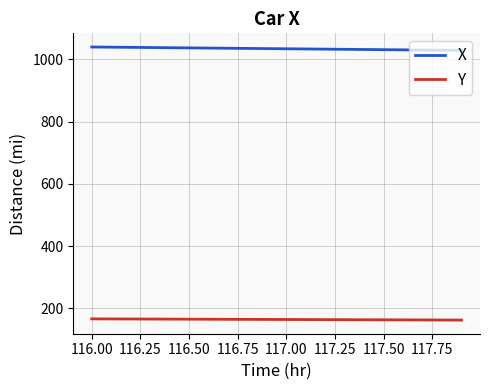

Rank the series by their maximum value, from highest to lowest.

X, Y